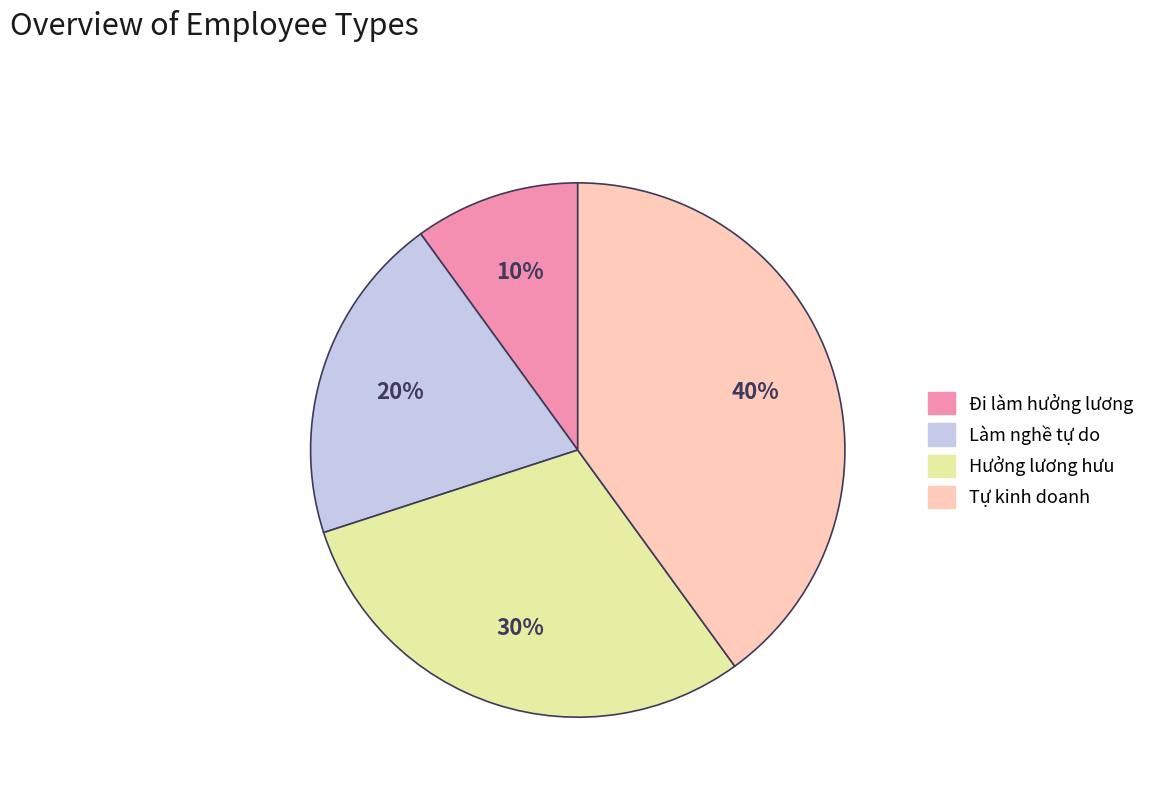

Count the number of slices in the pie.

4